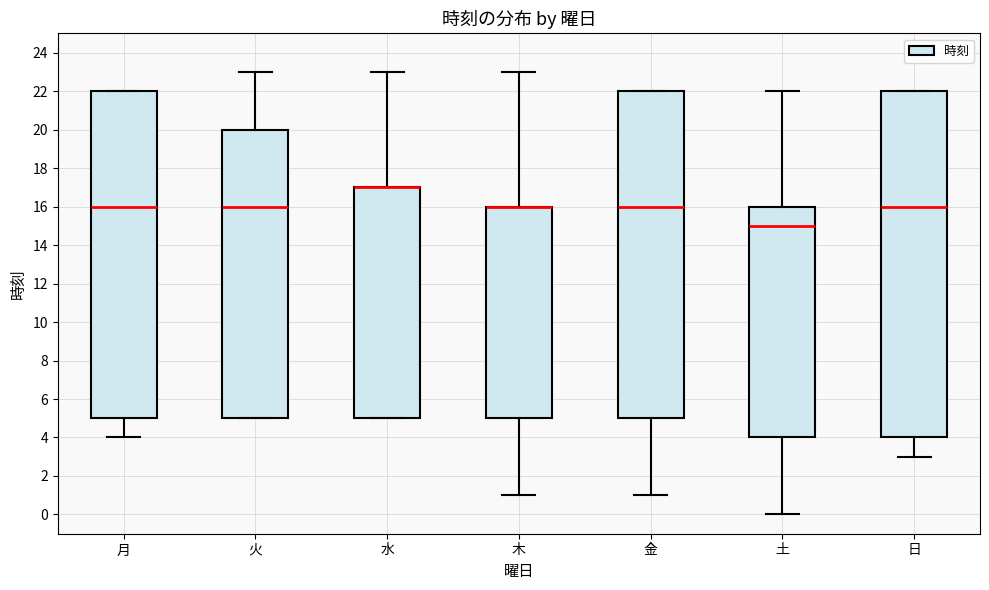

Comparing the boxes themselves (not the whiskers), which one is the tallest?

日